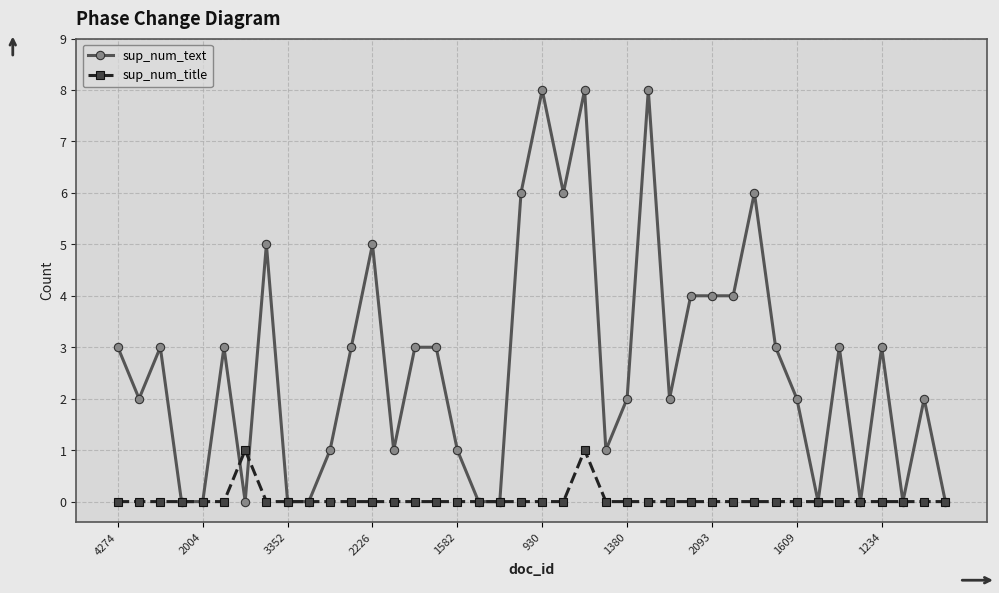

Rank the series by their maximum value, from highest to lowest.

sup_num_text, sup_num_title